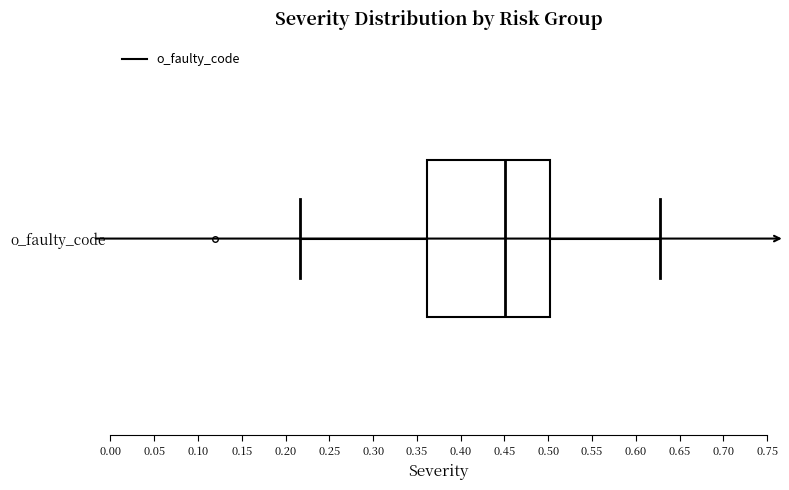

Transcribe this box plot: give where the median line is, the range the box spans, and where the two whiskers end, as read against the x-axis. The values are not printed on the chart, so give them approximately, as read against the axis.

median 0.450, box 0.360 to 0.505, whiskers 0.215 to 0.630